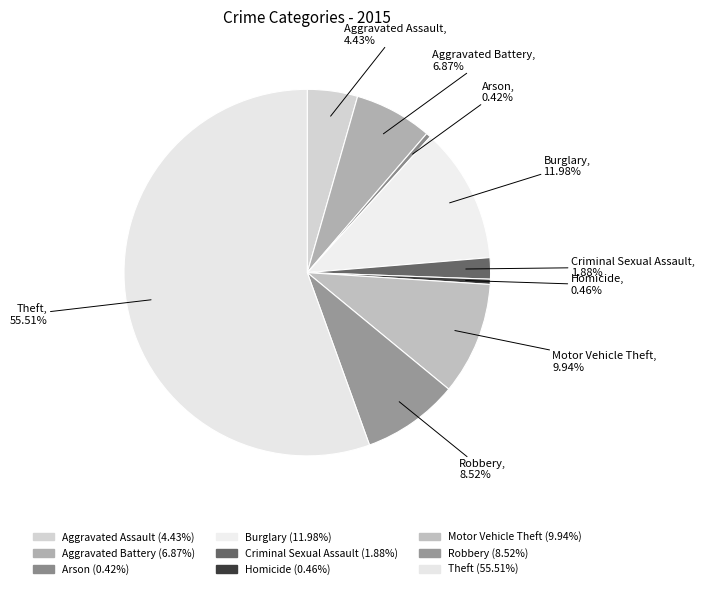

Which has a higher value, Robbery or Motor Vehicle Theft?

Motor Vehicle Theft